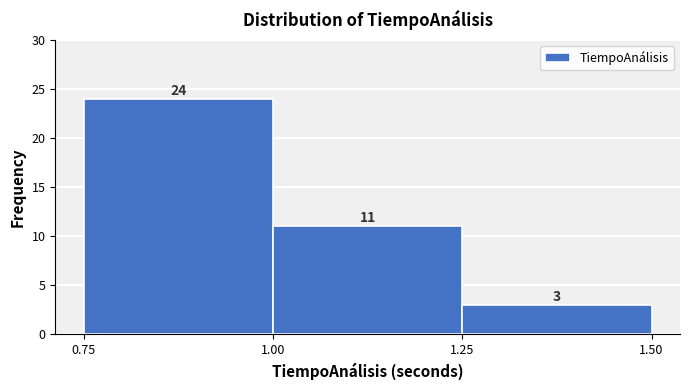

Reading left to right, list every bar in this chart as the range it spans on the x-axis followed by its height.

0.75 to 1.00: 24
1.00 to 1.25: 11
1.25 to 1.50: 3